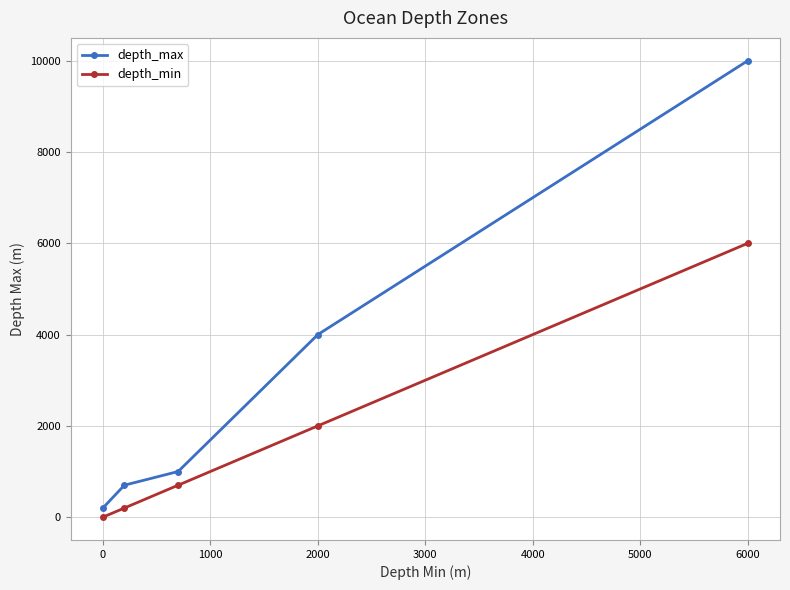

List the series in order of their overall mean, highest first.

depth_max, depth_min